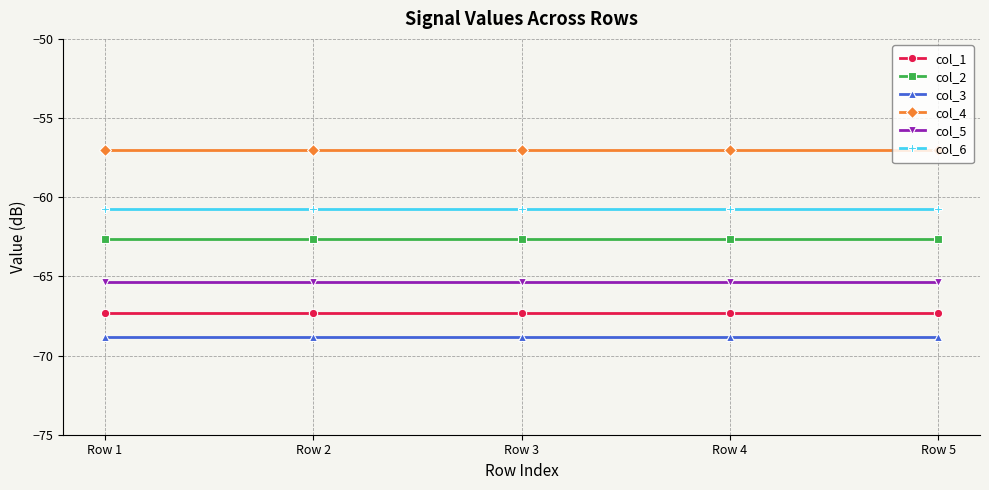

Reading left to right, transcribe all the data shown in this chart.

col_1: -67.3	-67.3	-67.3	-67.3	-67.3
col_2: -62.6	-62.6	-62.6	-62.6	-62.6
col_3: -68.8	-68.8	-68.8	-68.8	-68.8
col_4: -57.0	-57.0	-57.0	-57.0	-57.0
col_5: -65.3	-65.3	-65.3	-65.3	-65.3
col_6: -60.7	-60.7	-60.7	-60.7	-60.7